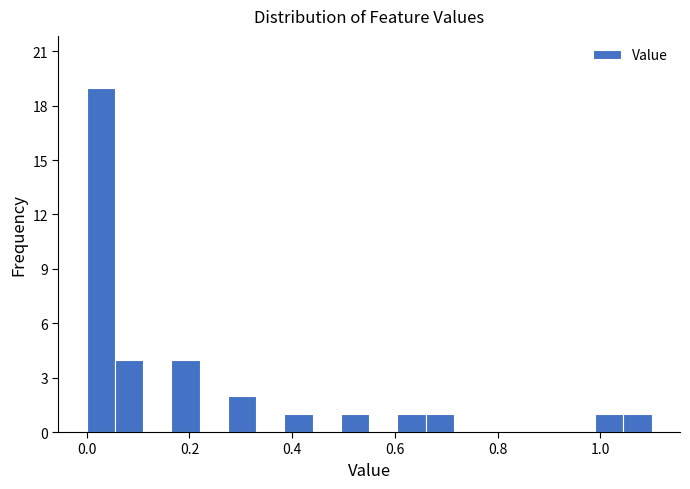

Around what value on the x-axis is the tallest bar? Give the approximate position of its centre, as read against the axis.

0.02